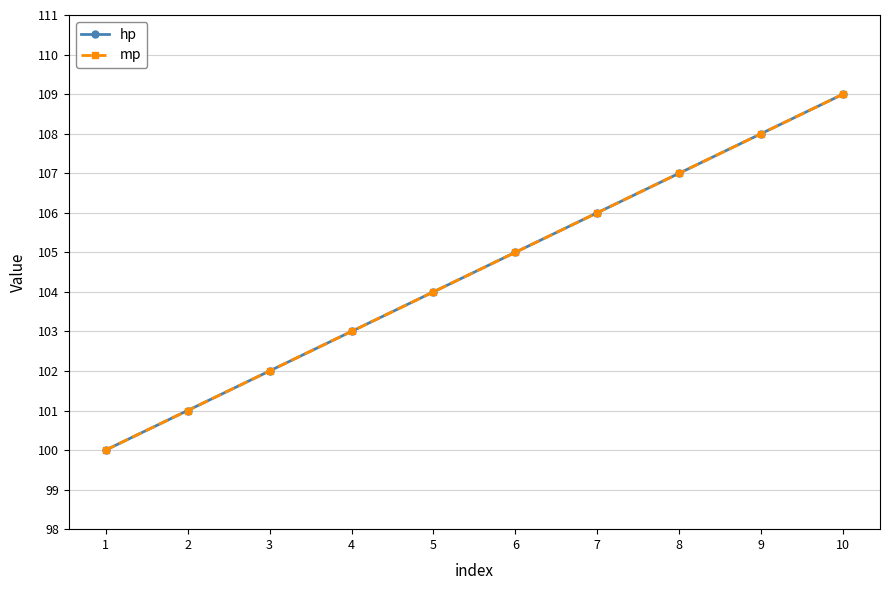

Does the chart have visible grid lines?

Yes